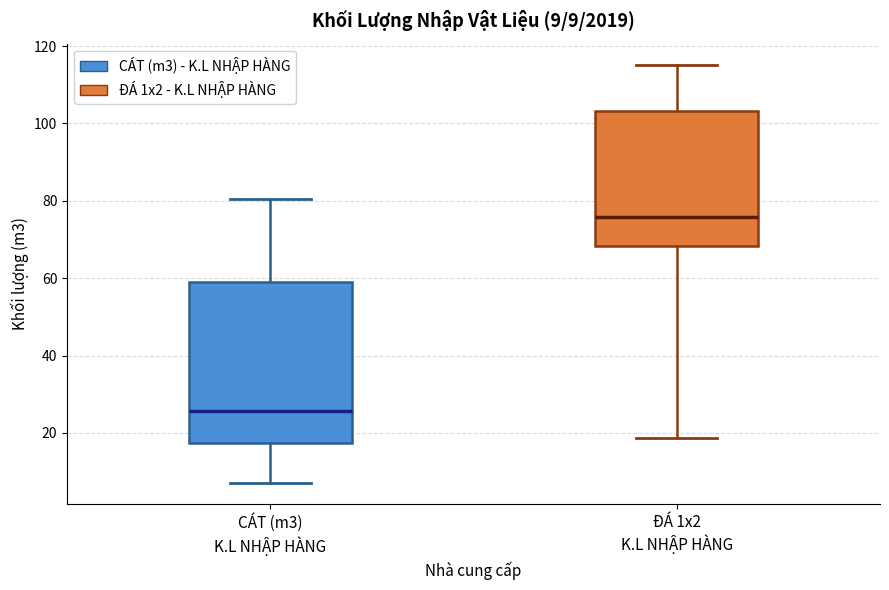

Which box is the tallest, from its lower edge to its upper edge?

CÁT (m3) K.L NHẬP HÀNG